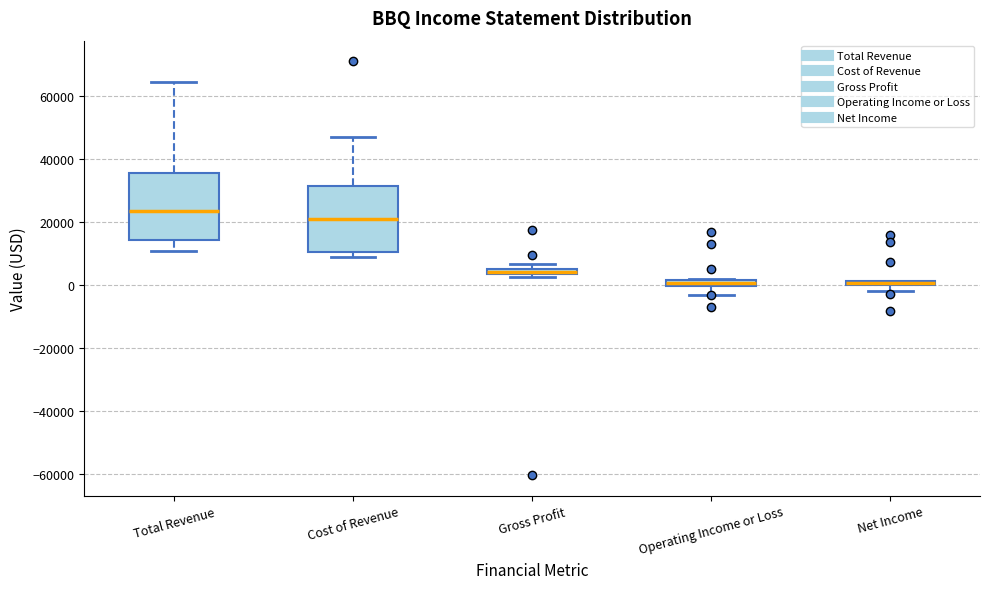

Where does the lower whisker of the box for Total Revenue end on the y-axis? The values are not printed on the chart, so give them approximately, as read against the axis.

10000